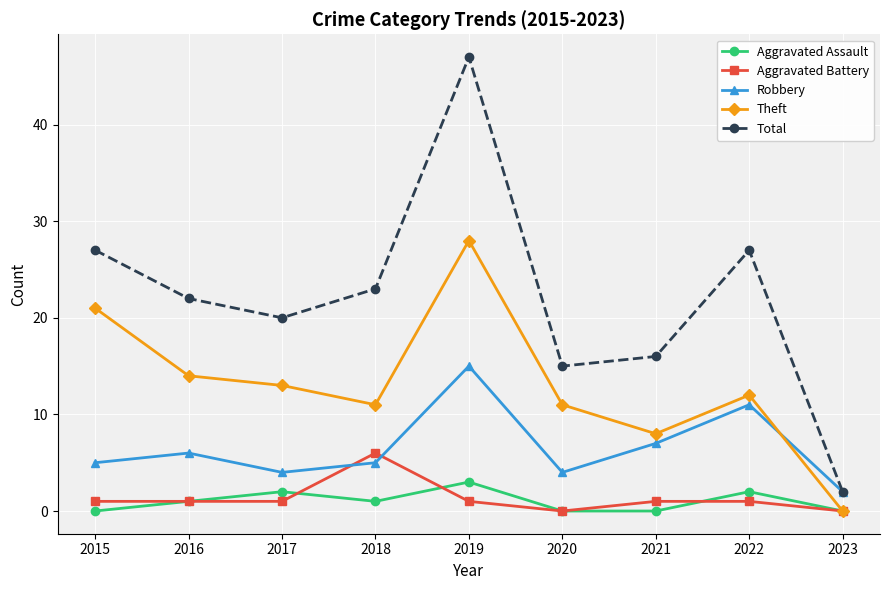

Which series has the largest range (max minus min)?

Total